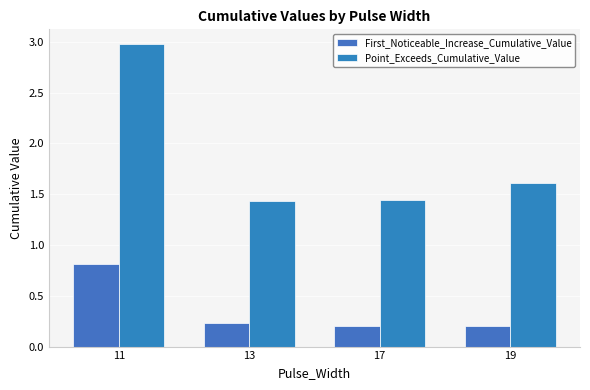

At which category is the sum across all series the highest?

11